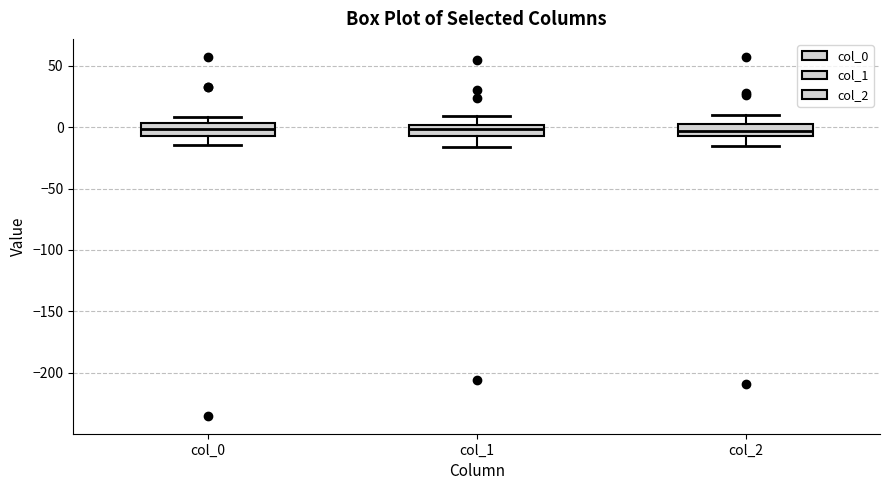

Where does the lower whisker of the box for col_0 end on the y-axis? The values are not printed on the chart, so give them approximately, as read against the axis.

-15